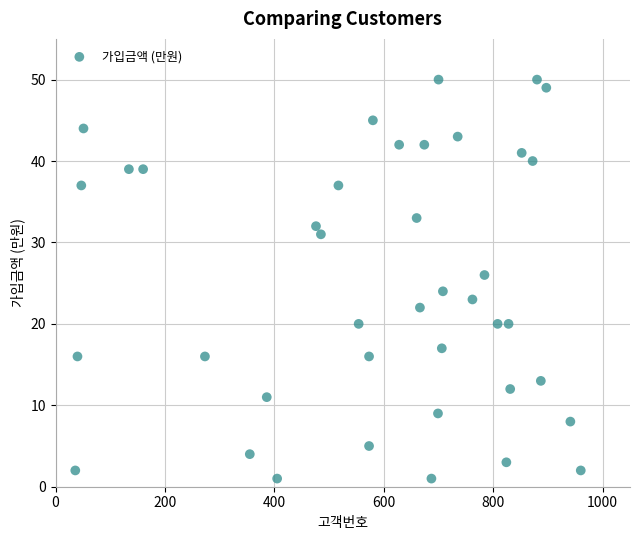

What is the range of X values (max minus min)?

924